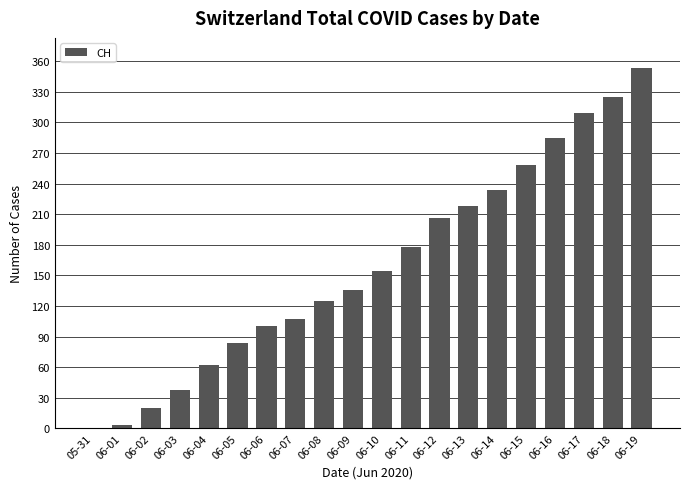

Reading right to left, transcribe all the data shown in this chart.

353	325	309	285	258	234	218	206	178	154	136	125	107	100	84	62	38	20	3	0